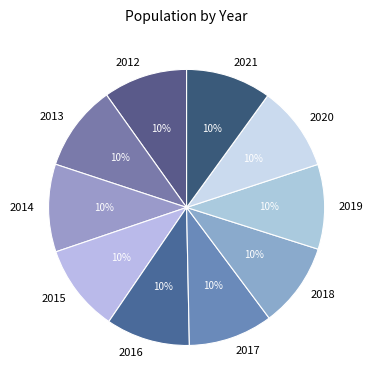

How many segments does this pie chart have?

10